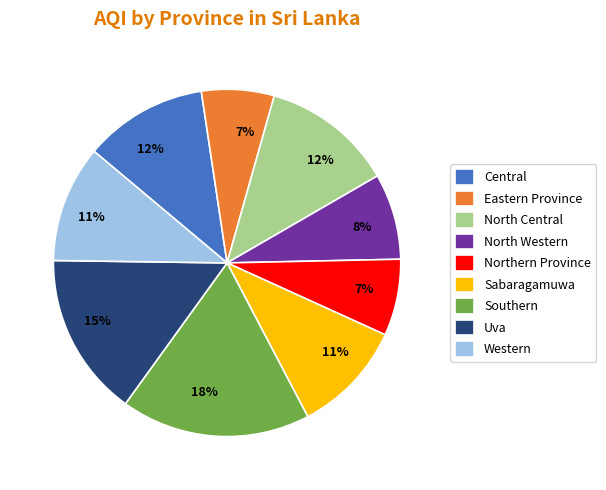

What percentage is the Sabaragamuwa slice, to the nearest percent?

11%